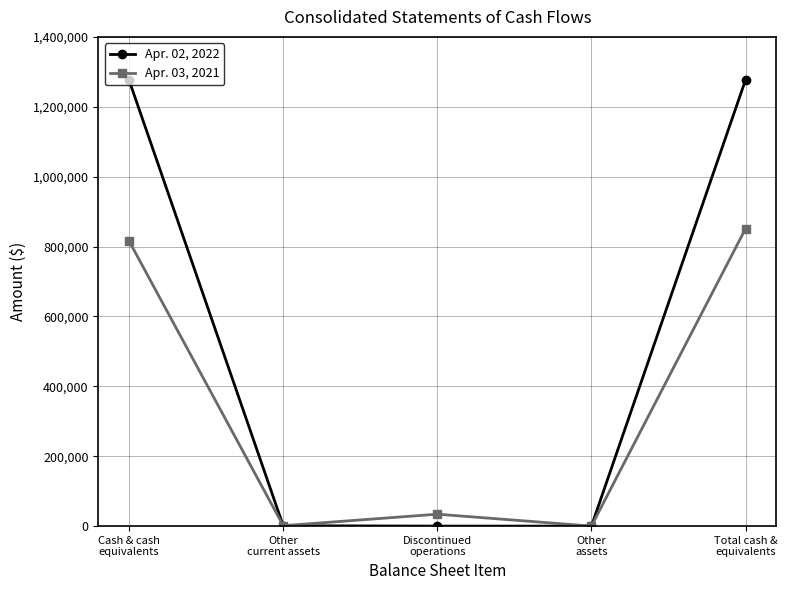

True or false: Apr. 02, 2022 has more than 2 interior local peaks.

False